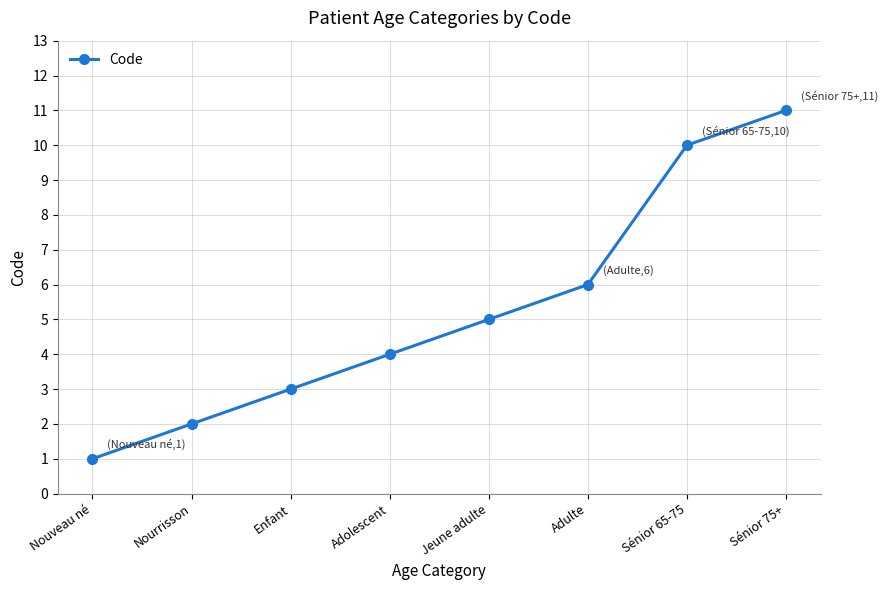

Approximately how many times larger is the value at Sénior 75+ compared to Adulte?

1.8